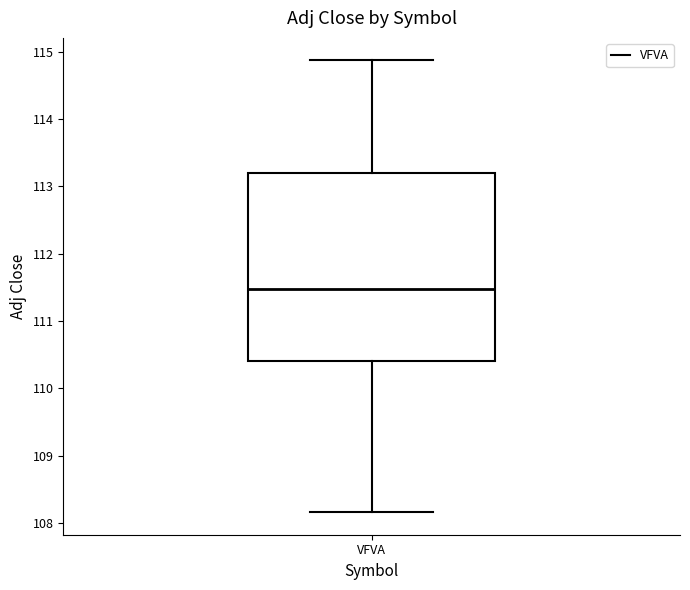

Read this box plot against the y-axis: the position of the median line, the range covered by the box, and the ends of both whiskers. The values are not printed on the chart, so give them approximately, as read against the axis.

median 111.5, box 110.4 to 113.2, whiskers 108.2 to 114.9